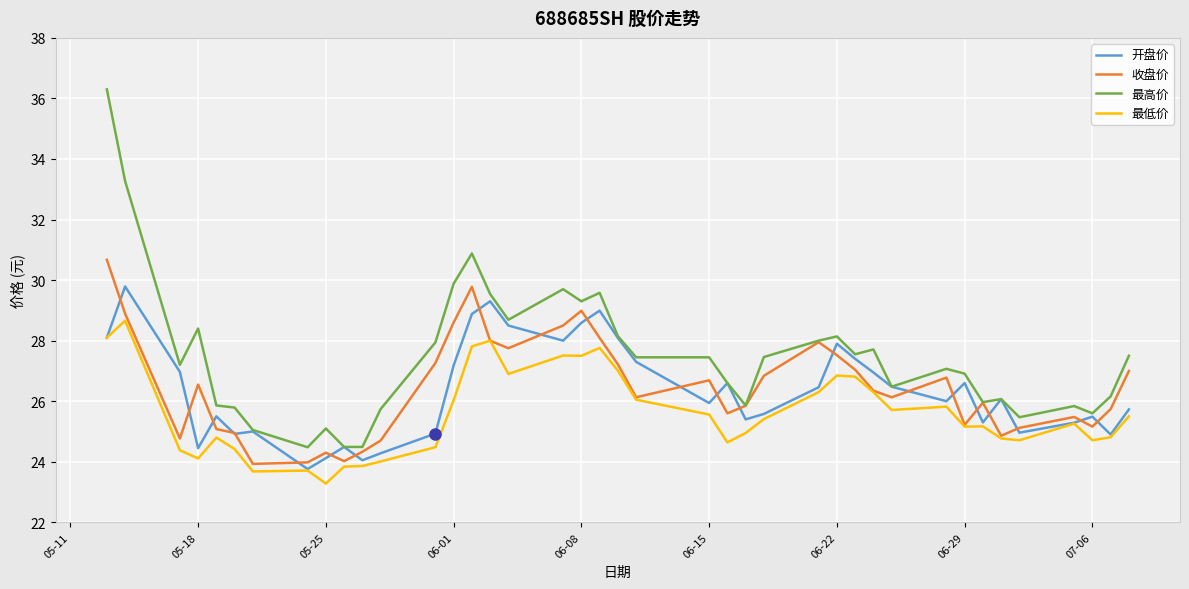

True or false: 最高价 and 最低价 cross at least once.

False